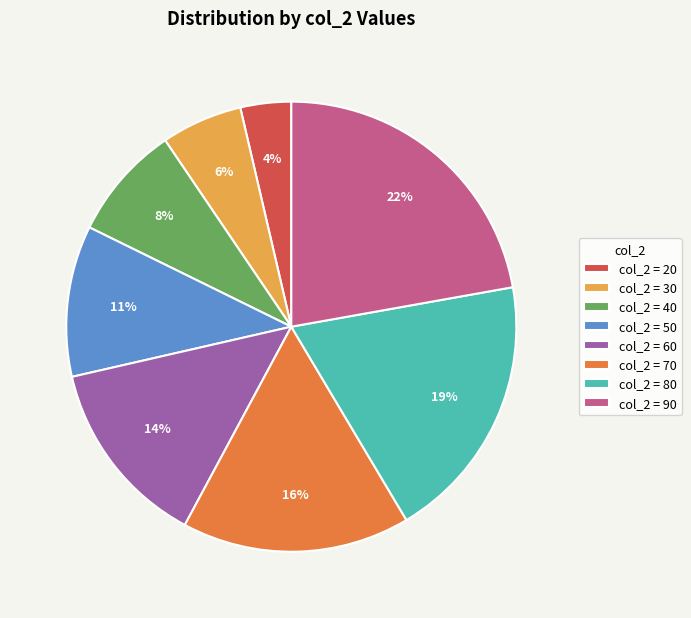

Is there any slice that represents more than half of the pie?

No